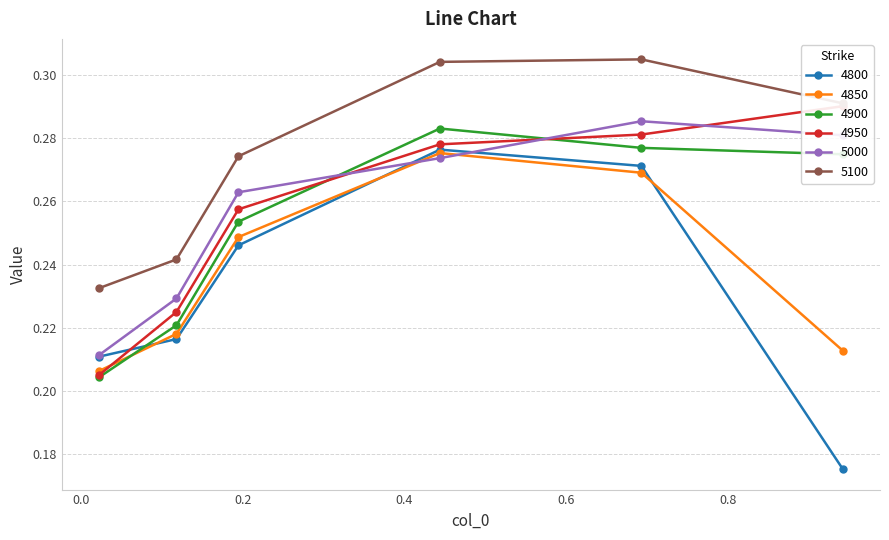

Which series changed the most between 0.02191780821917808 and 0.4438356164383562?

4900